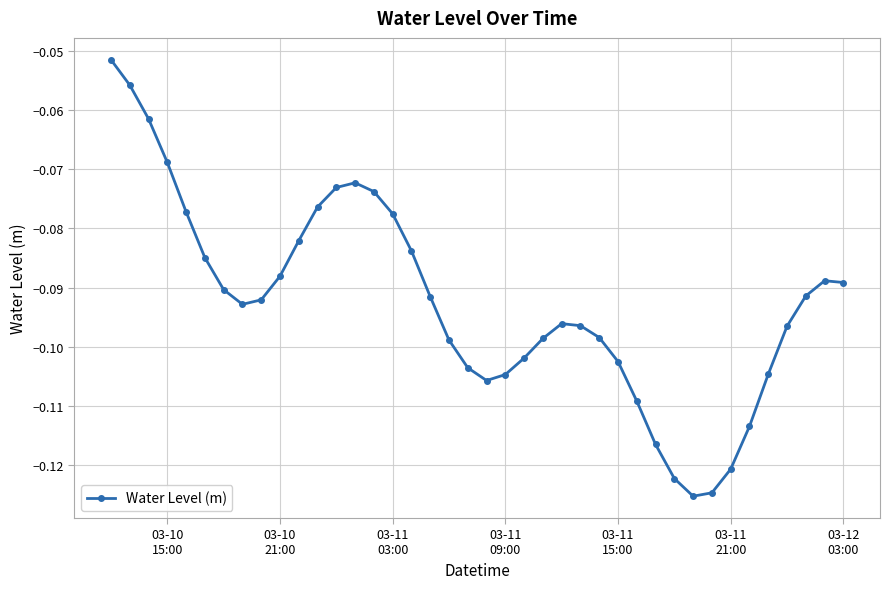

True or false: there are more than 0 points higher than both neighbors.

True